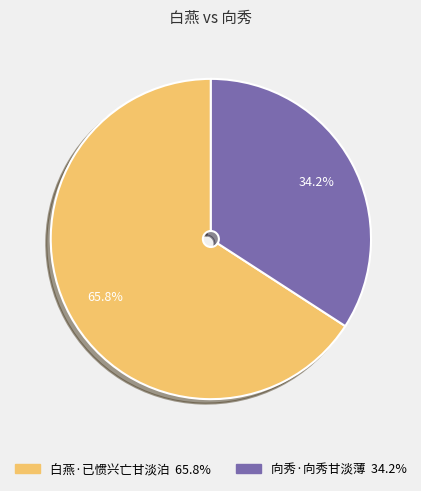

True or false: 白燕·已惯兴亡甘淡泊 accounts for 73% of the total.

False